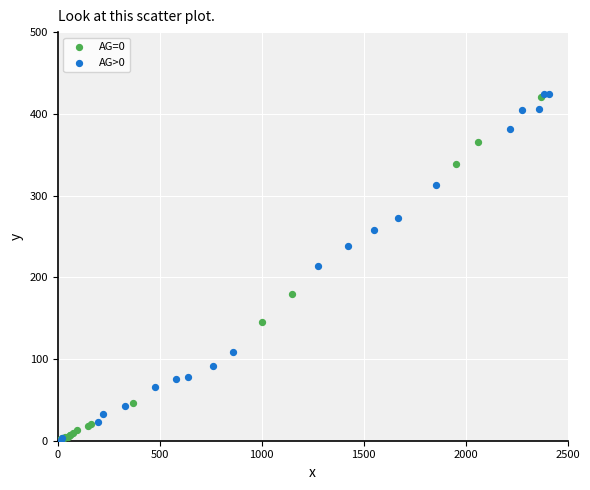

What are all the series names shown in the legend?

AG=0, AG>0